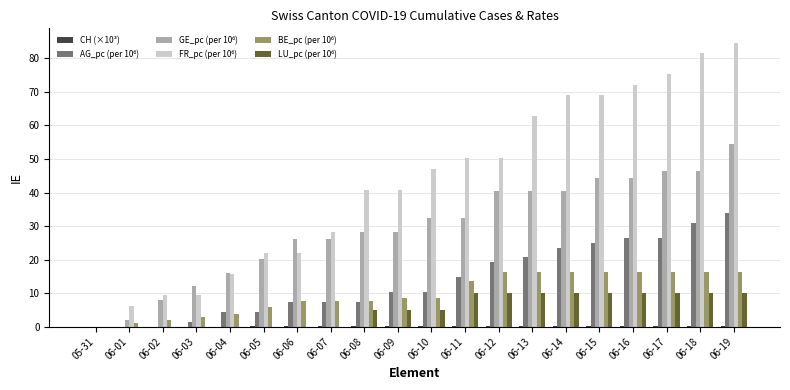

At which category is the sum across all series the highest?

06-19